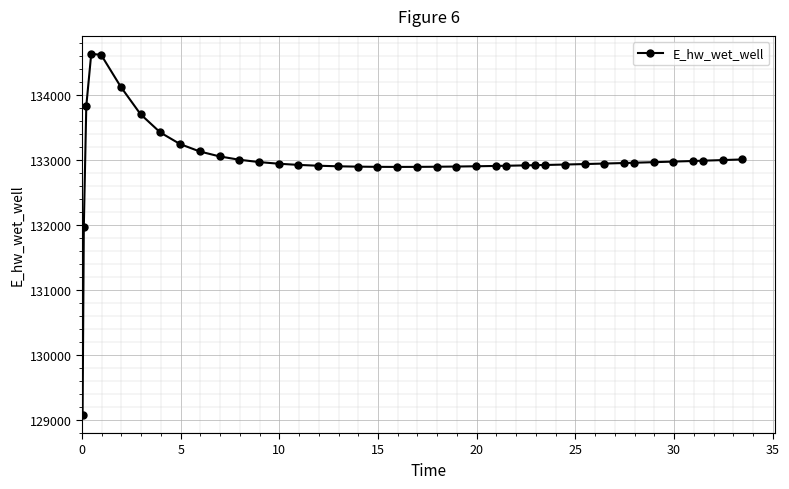

What is the difference between the maximum and minimum values?

5557.7